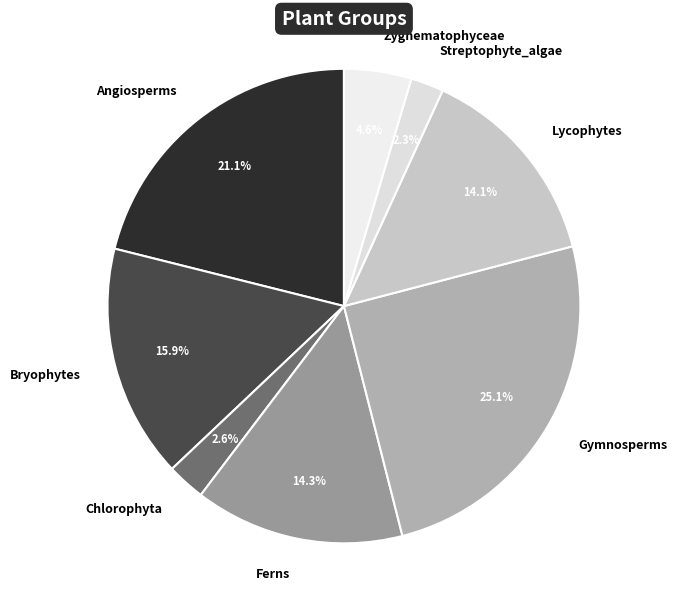

What portion of the pie excludes Zygnematophyceae?

95.4%